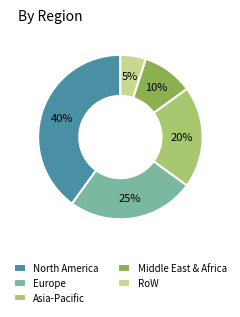

To the nearest percent, what is the average slice percentage?

20%